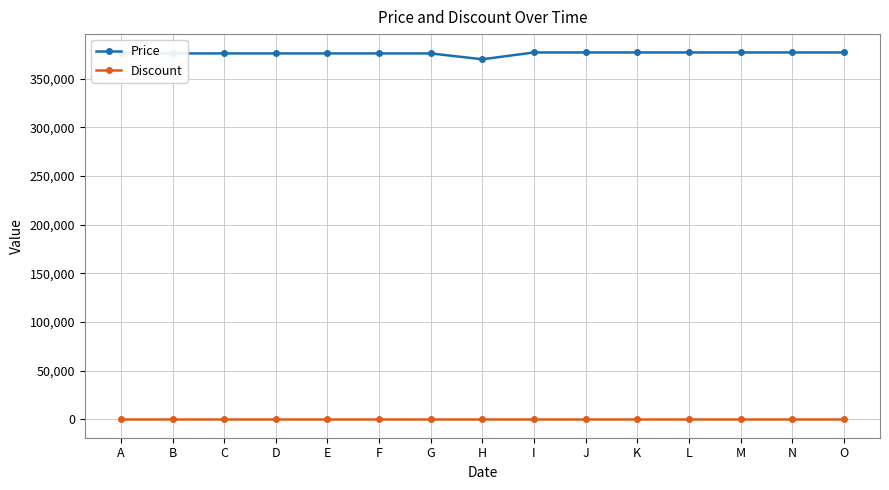

True or false: Discount and Price cross at least once.

False